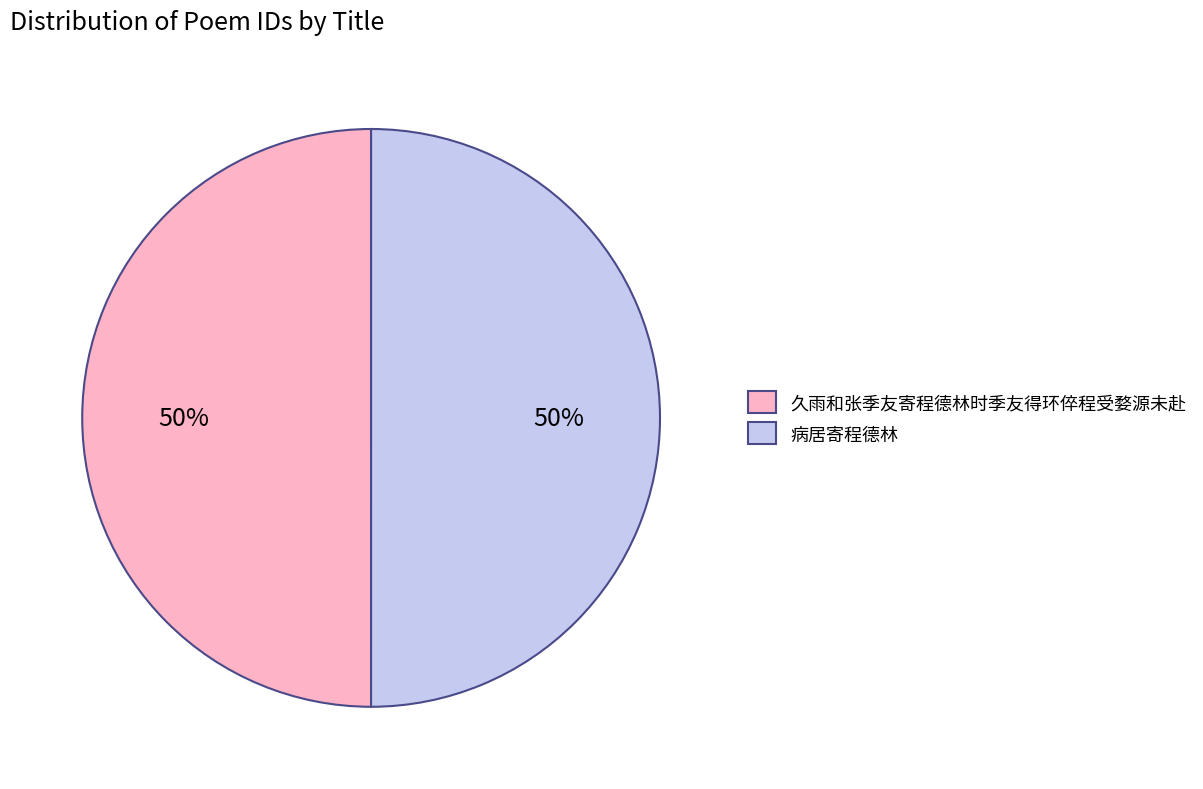

To the nearest percent, what portion does 久雨和张季友寄程德林时季友得环倅程受婺源未赴 represent?

50%